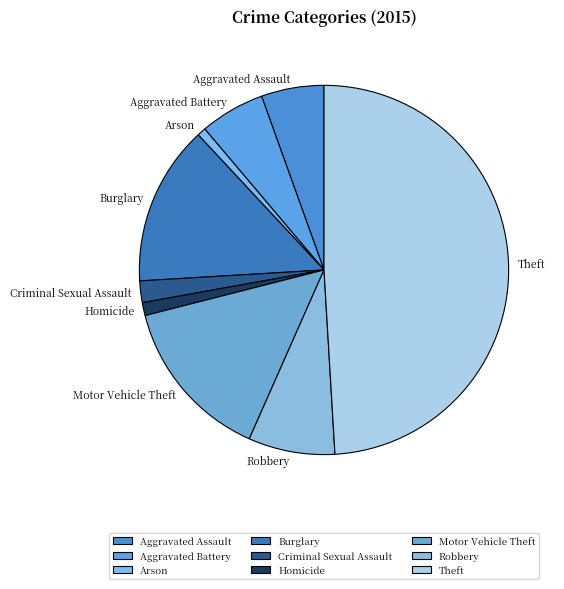

Which slice is the largest?

Theft